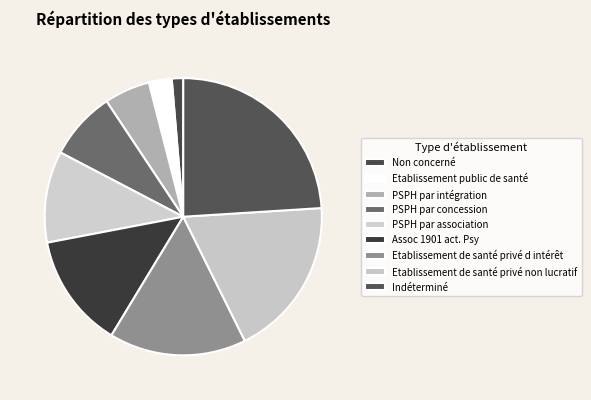

What percentage is the PSPH par concession slice, to the nearest percent?

8%